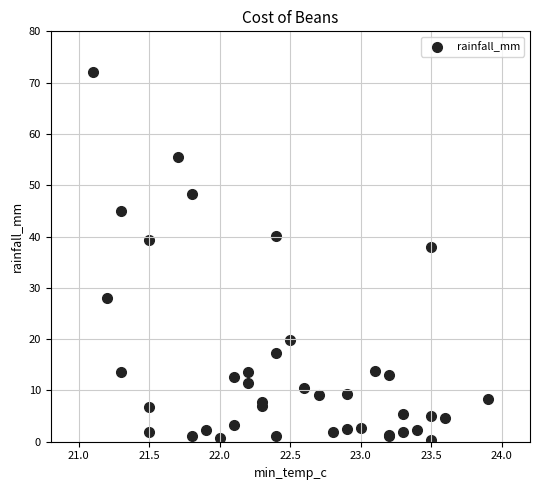

What Y value in the scatter plot is closest to 36?

38.0